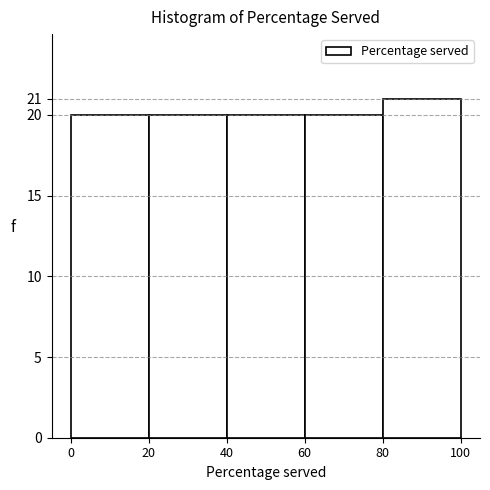

Reading left to right, list every bar in this chart as the range it spans on the x-axis followed by its height. The values are not printed on the chart, so give them approximately, as read against the axis.

0 to 20: 20
20 to 40: 20
40 to 60: 20
60 to 80: 20
80 to 100: 21